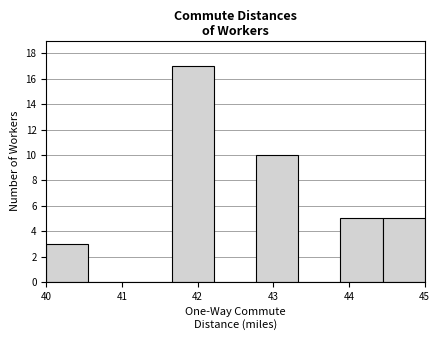

What is the height of the bar covering 44.4 to 45.0 on the x-axis? Neither the bar edges nor the heights are printed on the chart, so give them approximately, as read against the axes.

5